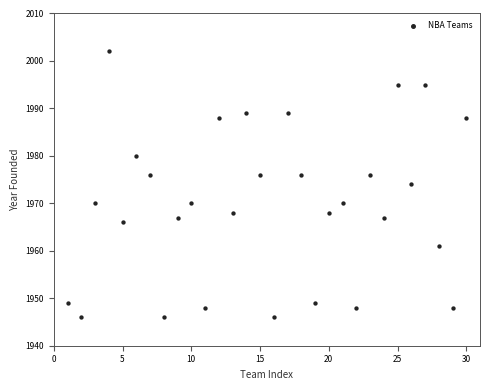

What is the range of X values (max minus min)?

29